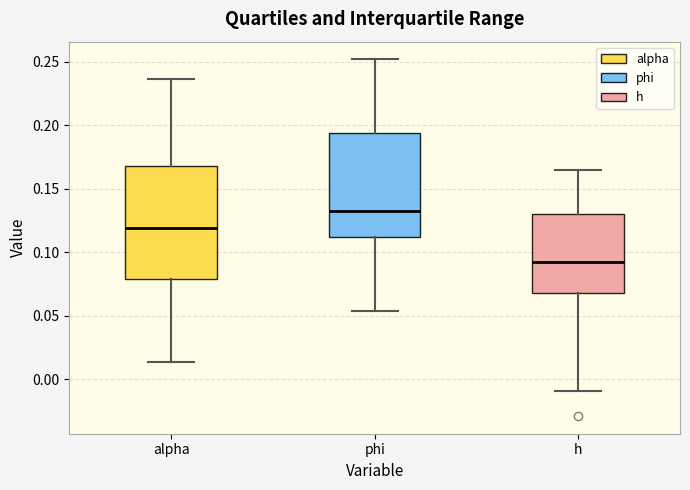

Which box's median line is the lowest?

h